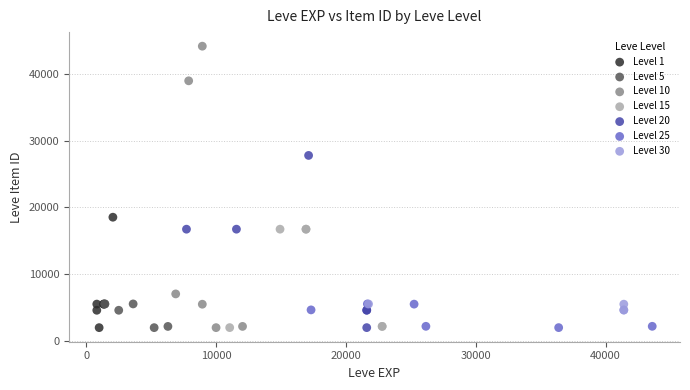

Which series contains the highest Y value?

Level 10